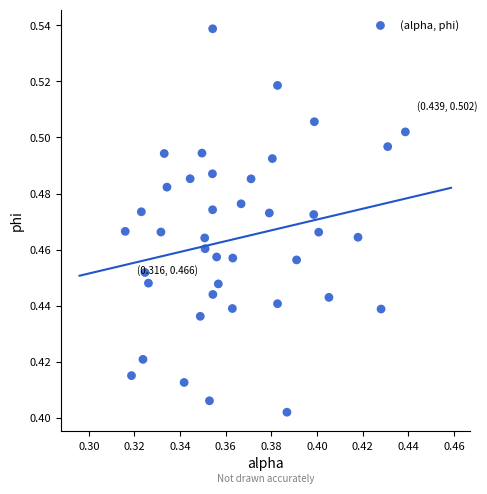

Count the number of points in this scatter plot.

40